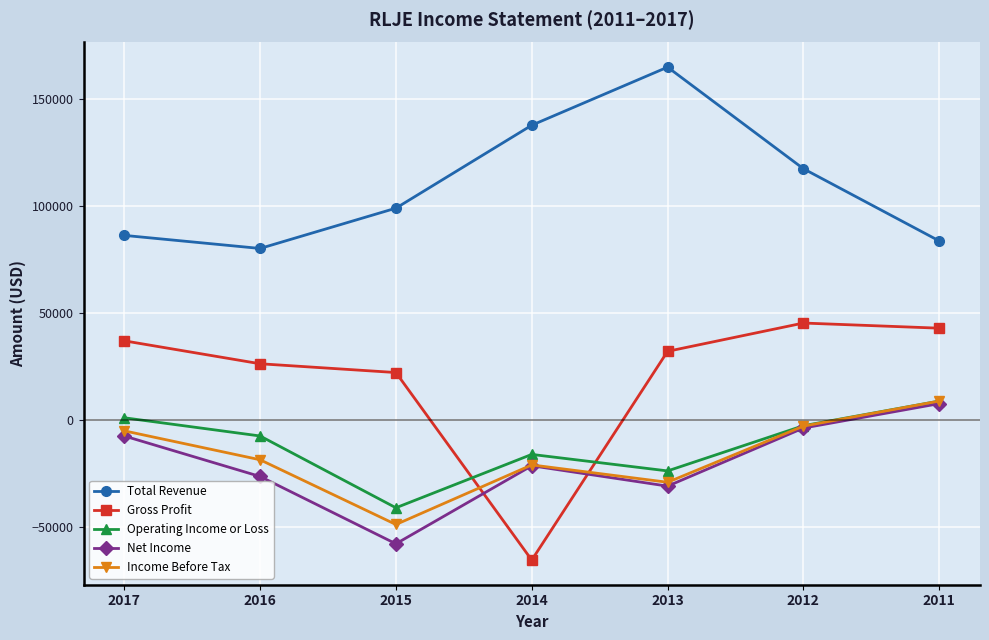

What is the average value of the Gross Profit series?

20171